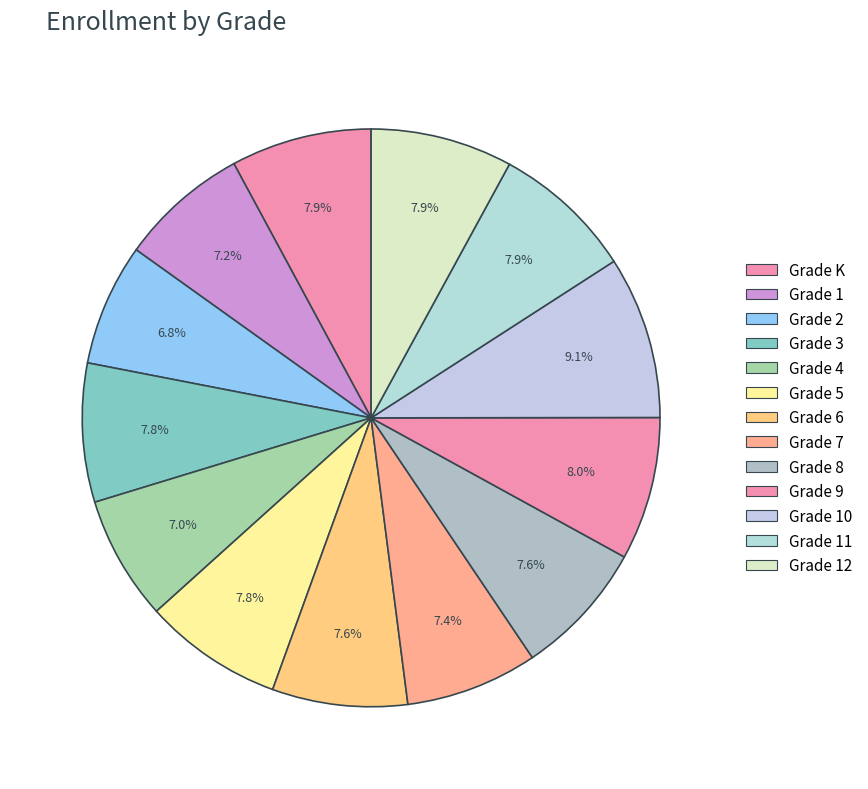

To the nearest percent, what portion does Grade 2 represent?

7%